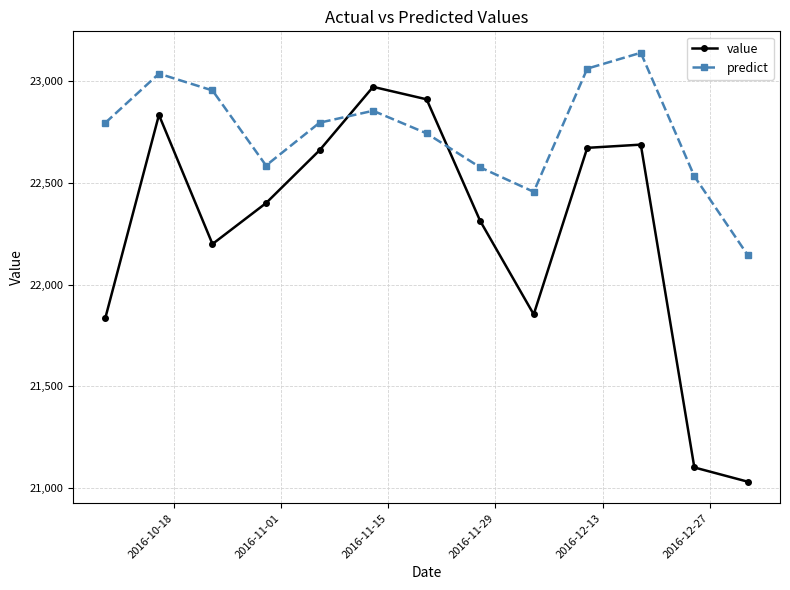

Which series has the largest range (max minus min)?

value